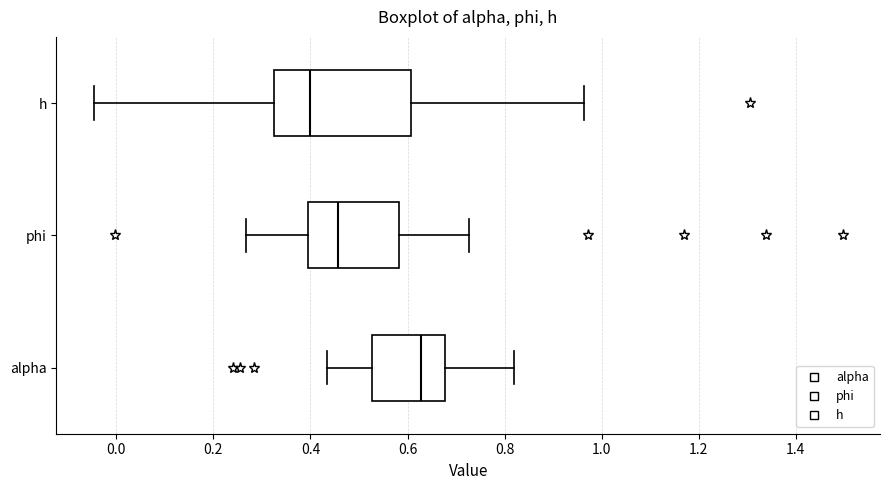

Which box is the widest, from its left edge to its right edge?

h